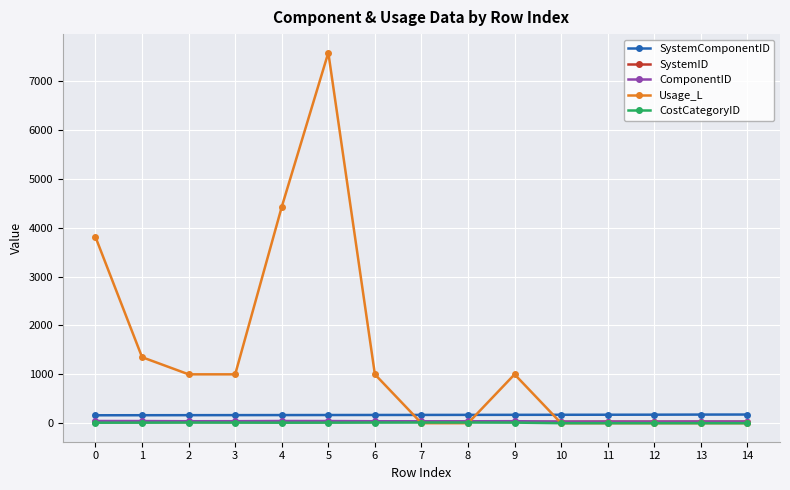

Is this an area chart (filled region under the line)?

No